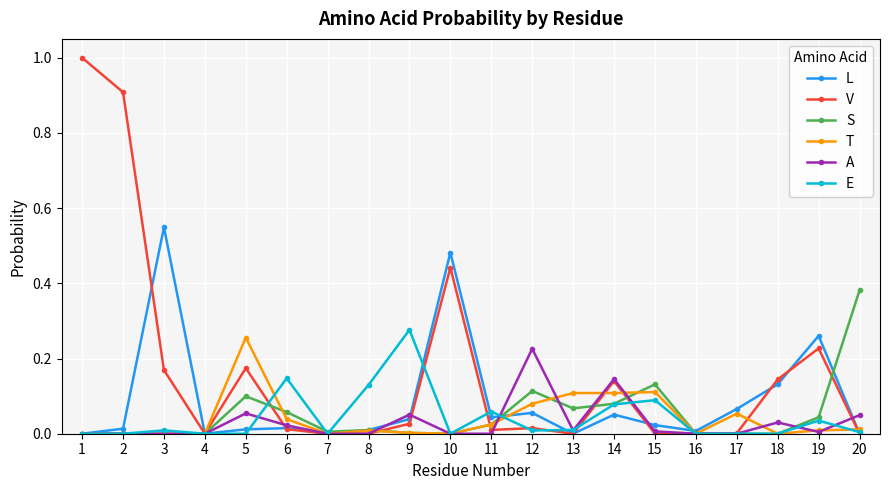

How many lines are shown in the chart?

6